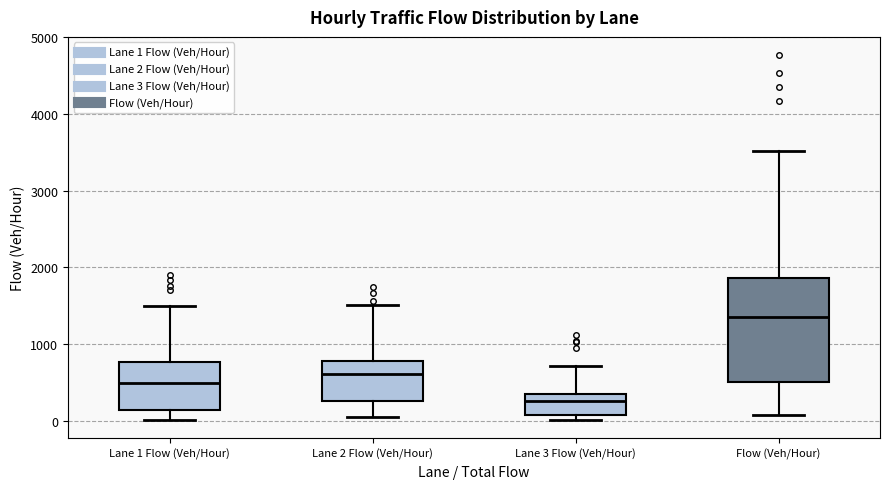

Reading left to right, read every box against the y-axis: the position of its median line, the range the box covers, and the ends of its whiskers. The values are not printed on the chart, so give them approximately, as read against the axis.

Lane 1 Flow (Veh/Hour): median 500, box 100 to 800, whiskers 0 to 1500
Lane 2 Flow (Veh/Hour): median 600, box 300 to 800, whiskers 100 to 1500
Lane 3 Flow (Veh/Hour): median 300 (just below the box's upper edge), box 100 to 300, whiskers 0 to 700
Flow (Veh/Hour): median 1400, box 500 to 1900, whiskers 100 to 3500